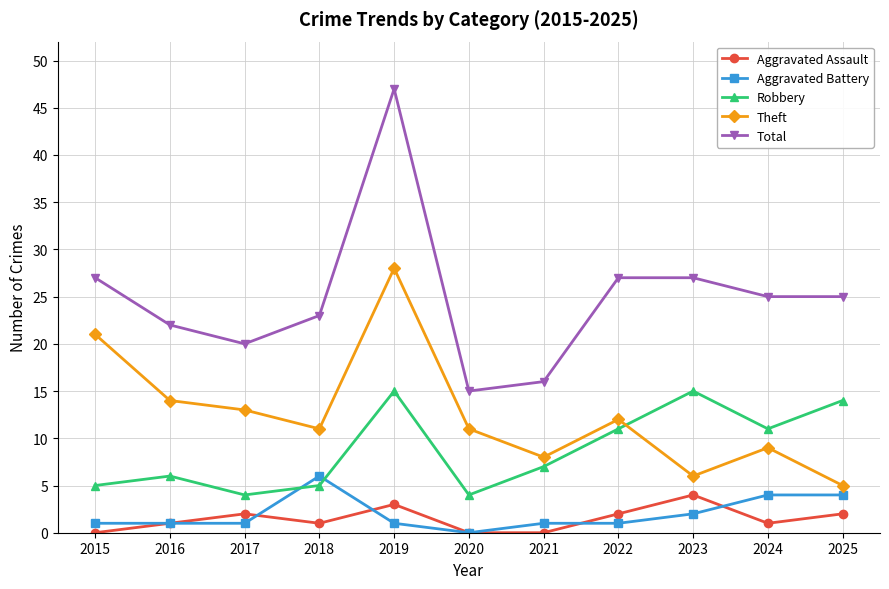

What is the value of the Aggravated Battery point at the 4th from the left?

6